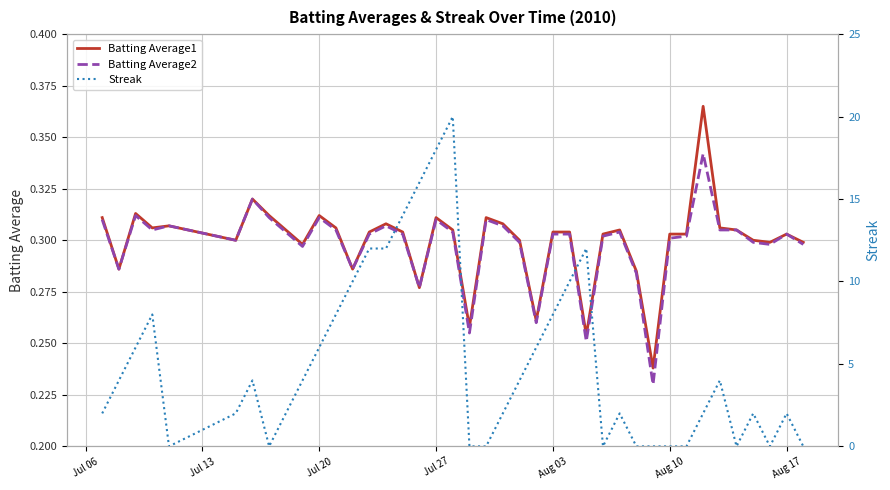

Reading left to right, list all the values displayed in this chart.

Batting Average1: 0.3	0.3	0.3	0.3	0.3	0.3	0.3	0.3	0.3	0.3	0.3	0.3	0.3	0.3	0.3	0.3	0.3	0.3	0.3	0.3	0.3	0.3	0.3	0.3	0.3	0.3	0.3	0.3	0.3	0.3	0.2	0.3	0.3	0.4	0.3	0.3	0.3	0.3	0.3	0.3
Batting Average2: 0.3	0.3	0.3	0.3	0.3	0.3	0.3	0.3	0.3	0.3	0.3	0.3	0.3	0.3	0.3	0.3	0.3	0.3	0.3	0.3	0.3	0.3	0.3	0.3	0.3	0.3	0.3	0.3	0.3	0.3	0.2	0.3	0.3	0.3	0.3	0.3	0.3	0.3	0.3	0.3
Streak: 2.0	4.0	6.0	8.0	0.0	2.0	4.0	0.0	2.0	4.0	6.0	8.0	10.0	12.0	12.0	14.0	16.0	18.0	20.0	0.0	0.0	2.0	4.0	6.0	8.0	10.0	12.0	0.0	2.0	0.0	0.0	0.0	0.0	2.0	4.0	0.0	2.0	0.0	2.0	0.0